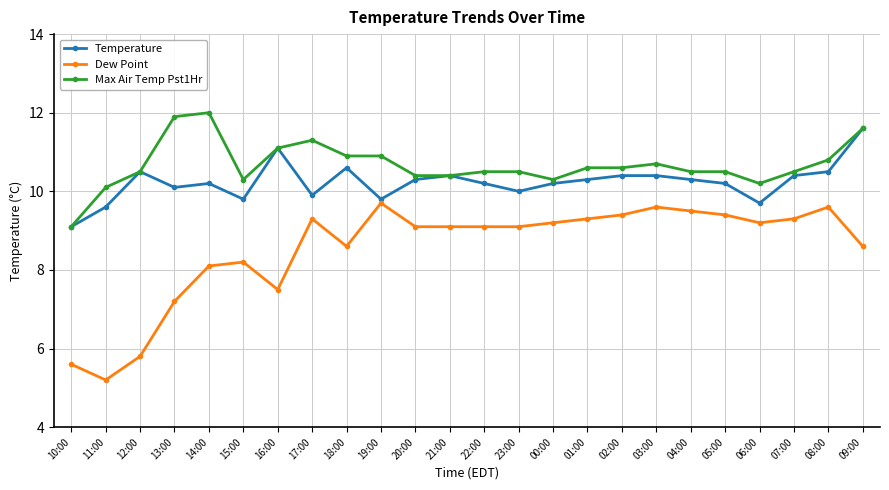

What is the difference between the maximum and minimum values in the Dew Point series?

4.5